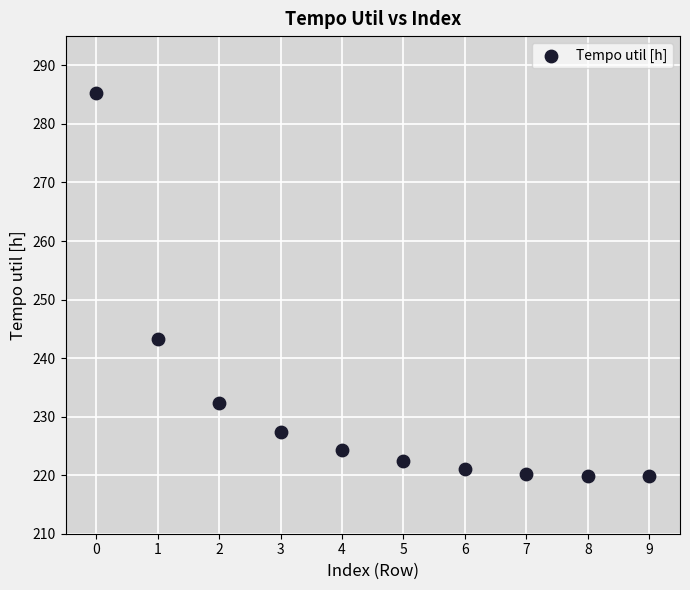

What is the average Y value?

231.6